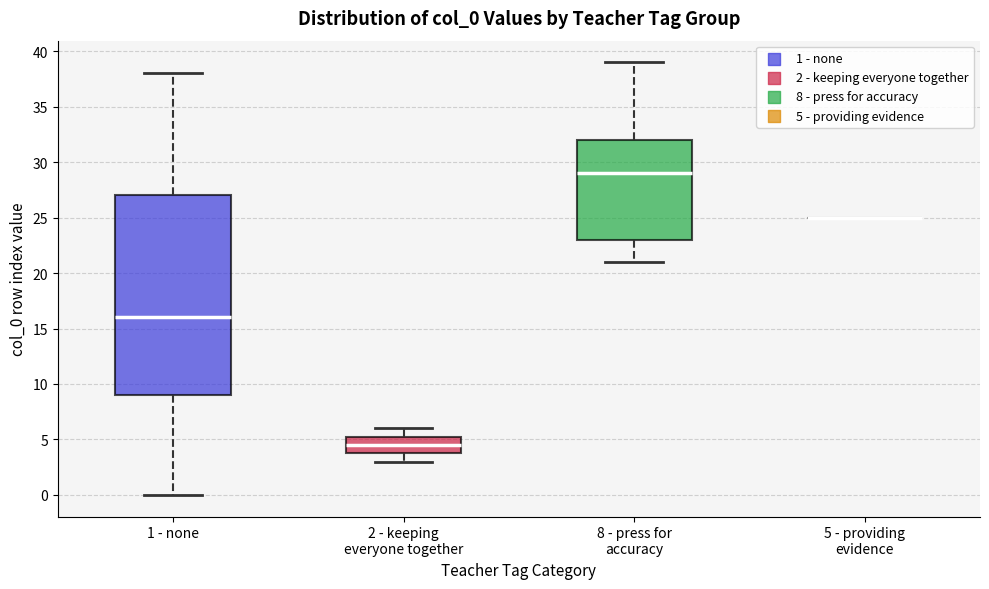

Comparing the boxes themselves (not the whiskers), which one is the tallest?

1 - none